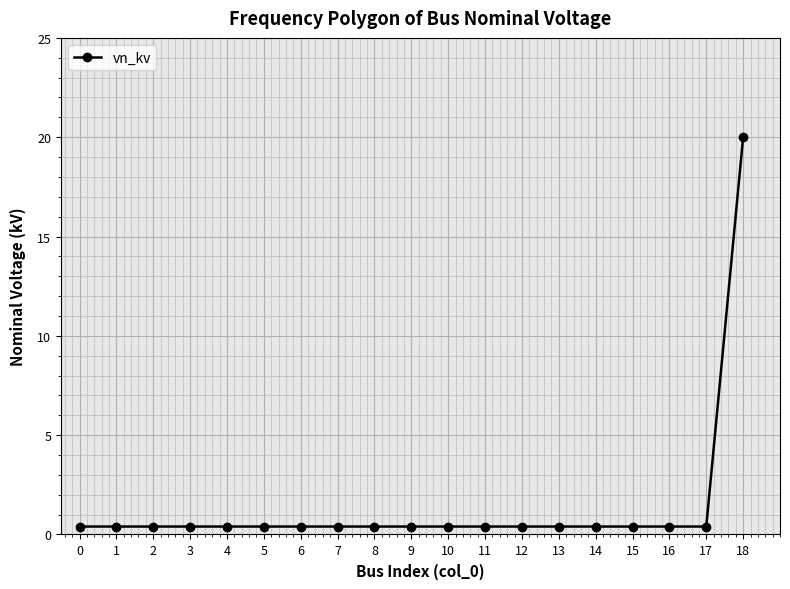

The chart shows a value of 0.4 at 10. True or false?

True